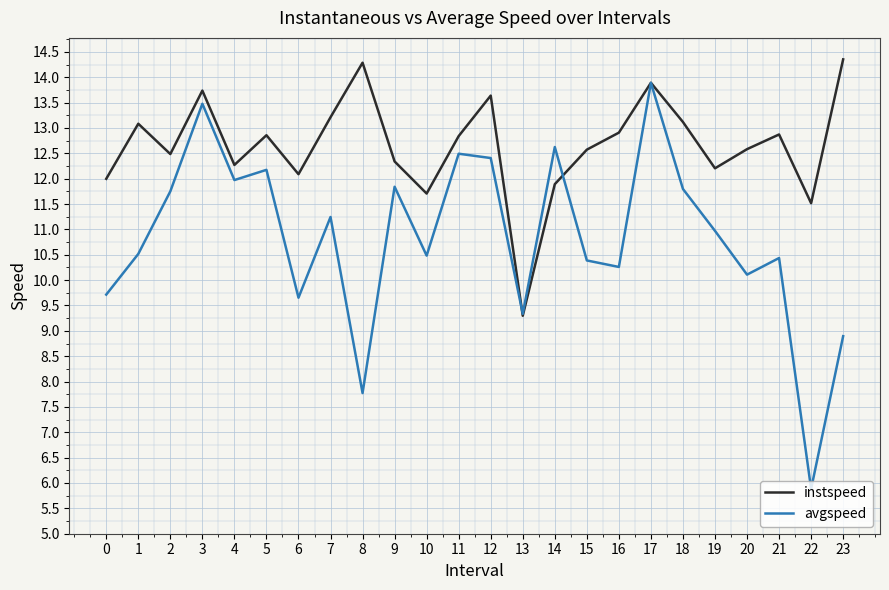

What is the average value of the instspeed series?

12.7